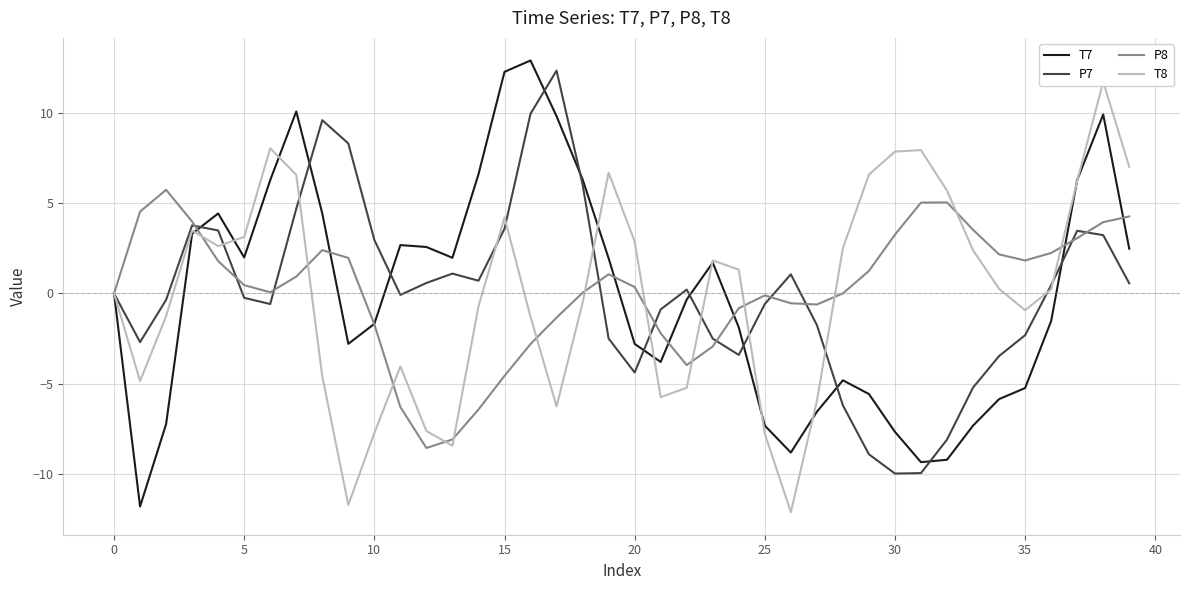

Reading left to right, extract all data points from this chart.

T7: 0.0	-11.8	-7.2	3.3	4.4	2.0	6.3	10.1	4.4	-2.8	-1.7	2.7	2.6	2.0	6.6	12.3	12.9	9.8	6.3	1.9	-2.8	-3.8	-0.3	1.7	-1.9	-7.3	-8.8	-6.5	-4.8	-5.6	-7.7	-9.3	-9.2	-7.3	-5.8	-5.2	-1.5	6.3	9.9	2.5
P7: -0.0	-2.7	-0.4	3.8	3.5	-0.2	-0.6	4.7	9.6	8.3	3.0	-0.1	0.6	1.1	0.7	3.6	10.0	12.3	6.0	-2.5	-4.4	-0.9	0.2	-2.5	-3.4	-0.6	1.1	-1.7	-6.2	-8.9	-10.0	-9.9	-8.1	-5.2	-3.5	-2.3	0.5	3.5	3.2	0.6
P8: -0.0	4.5	5.7	4.0	1.8	0.5	0.1	0.9	2.4	2.0	-1.7	-6.3	-8.6	-8.1	-6.4	-4.6	-2.8	-1.3	0.0	1.1	0.4	-2.2	-4.0	-2.9	-0.8	-0.1	-0.5	-0.6	0.0	1.2	3.3	5.0	5.0	3.5	2.2	1.8	2.2	3.1	3.9	4.3
T8: 0.0	-4.8	-1.3	3.5	2.6	3.1	8.0	6.6	-4.6	-11.7	-7.7	-4.0	-7.6	-8.4	-0.7	4.2	-1.3	-6.3	-0.5	6.7	2.9	-5.7	-5.2	1.8	1.3	-7.8	-12.1	-6.0	2.5	6.6	7.9	7.9	5.7	2.4	0.3	-0.9	0.2	6.2	11.7	7.0